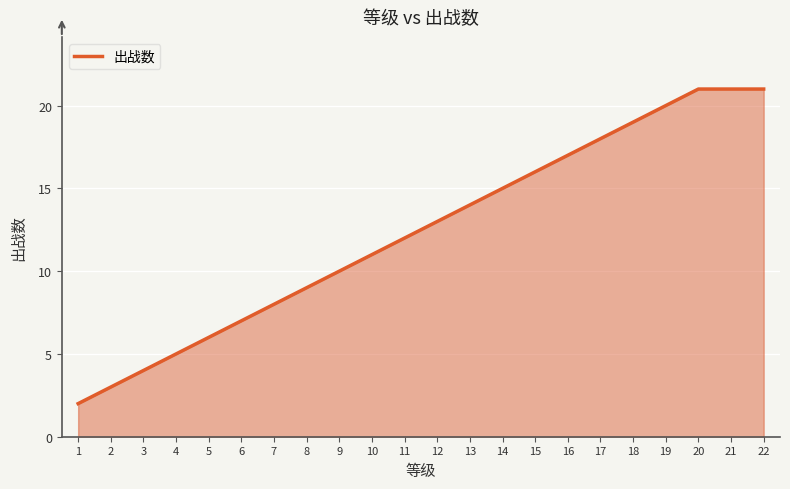

Reading right to left, transcribe all the data shown in this chart.

21	21	21	20	19	18	17	16	15	14	13	12	11	10	9	8	7	6	5	4	3	2